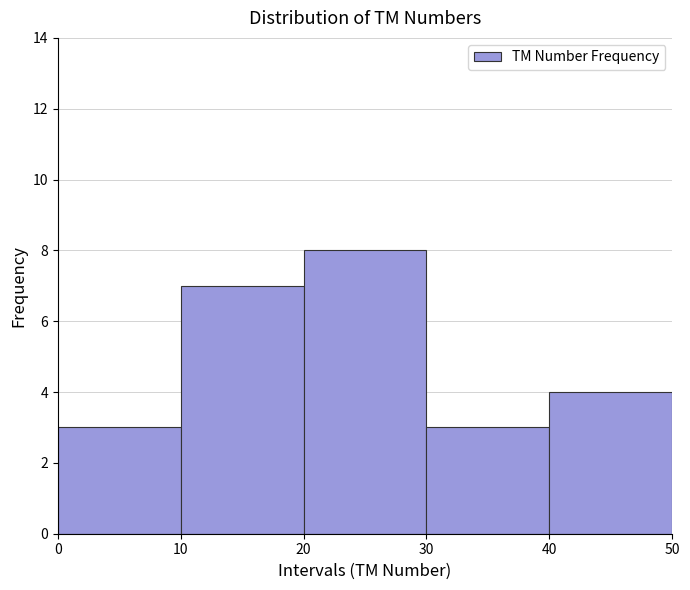

Reading left to right, transcribe this chart: for each bar, give the range it covers on the x-axis and its height. The values are not printed on the chart, so give them approximately, as read against the axis.

0 to 10: 3
10 to 20: 7
20 to 30: 8
30 to 40: 3
40 to 50: 4